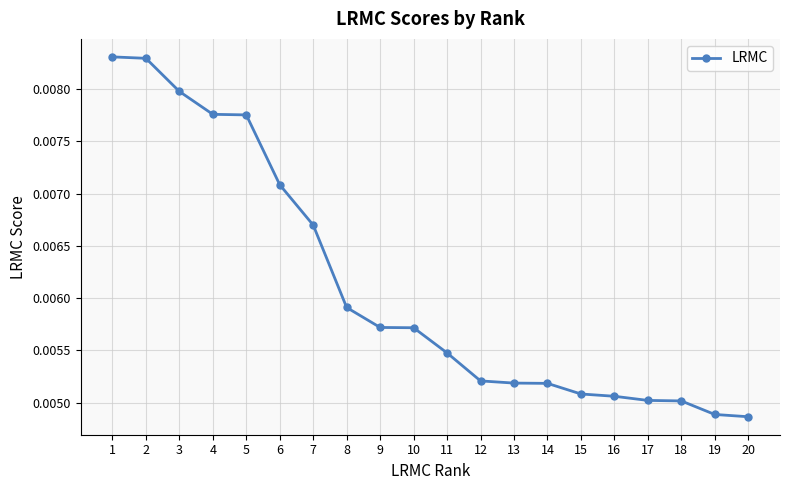

Which has a higher value, 7 or 12?

7